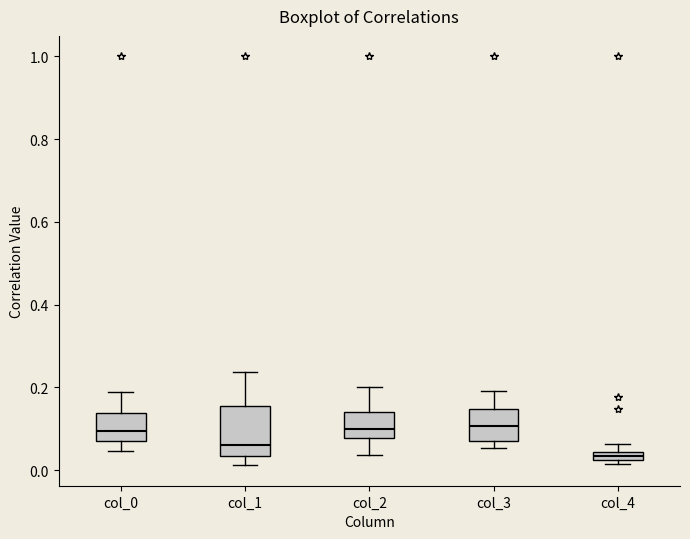

Which box has the lowest median line?

col_4